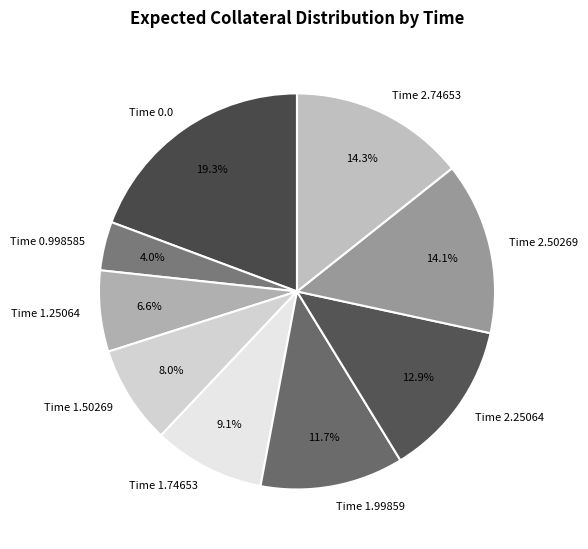

What is the ratio of the value at Time 1.25064 to the value at Time 0.998585?

1.7